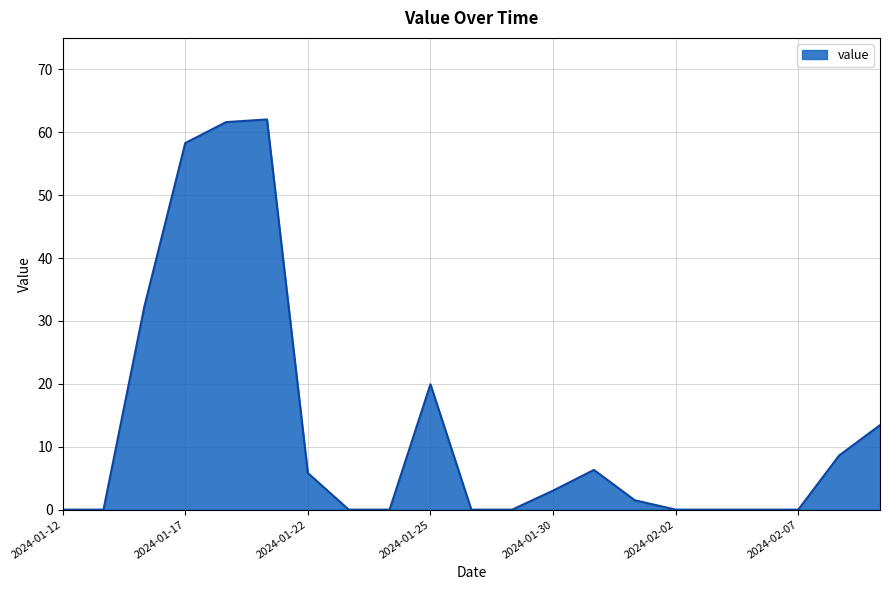

What is the maximum value shown in the chart?

62.0